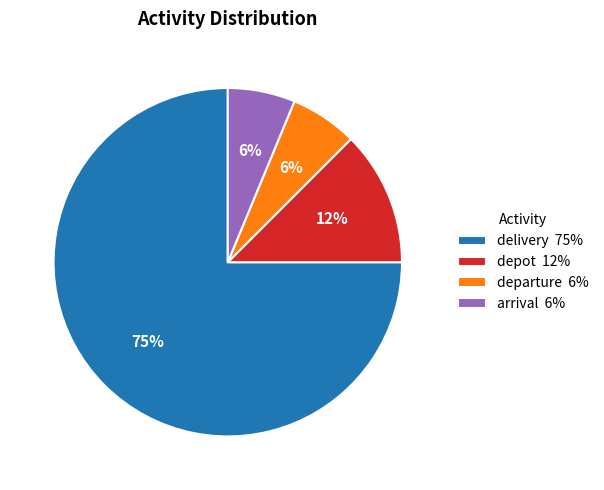

What is the ratio of the value at departure to the value at depot?

0.5